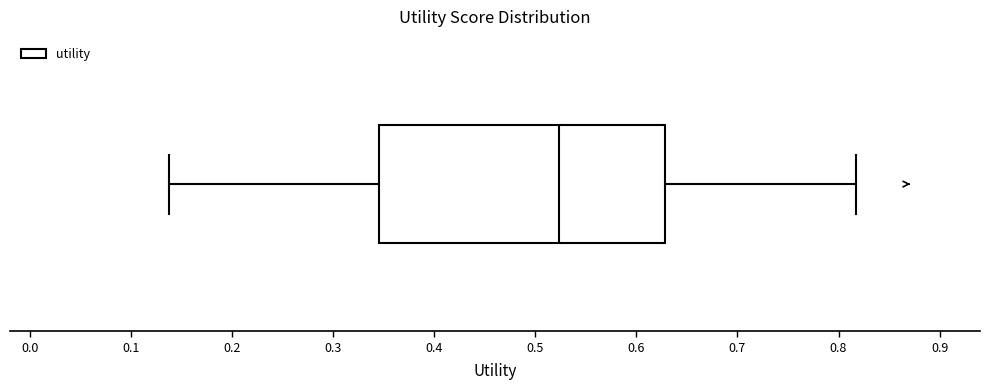

Transcribe this box plot: give where the median line is, the range the box spans, and where the two whiskers end, as read against the x-axis. The values are not printed on the chart, so give them approximately, as read against the axis.

median 0.52, box 0.35 to 0.63, whiskers 0.14 to 0.82